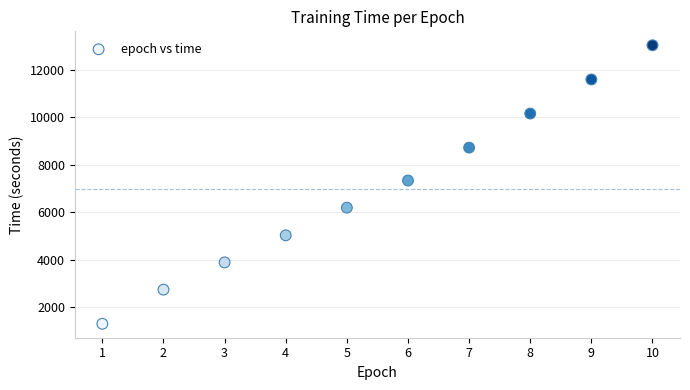

What is the average Y value?

7006.4